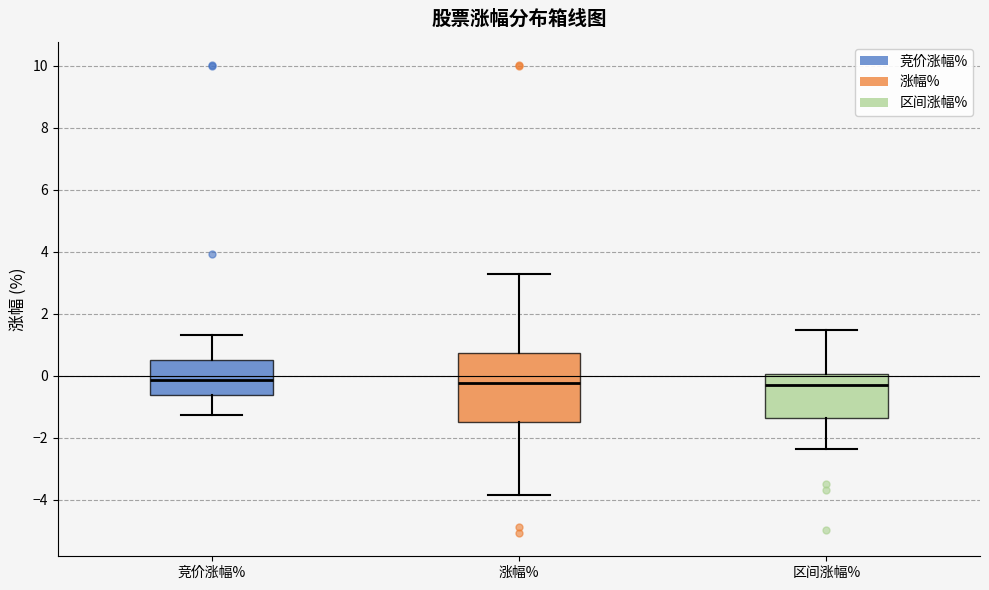

Reading left to right, transcribe this box plot: for each box, give where its median line is, the range the box spans, and where its two whiskers end, as read against the y-axis. The values are not printed on the chart, so give them approximately, as read against the axis.

竞价涨幅%: median -0.2, box -0.6 to 0.6, whiskers -1.2 to 1.4
涨幅%: median -0.2, box -1.6 to 0.8, whiskers -3.8 to 3.2
区间涨幅%: median -0.4, box -1.4 to 0.0, whiskers -2.4 to 1.4